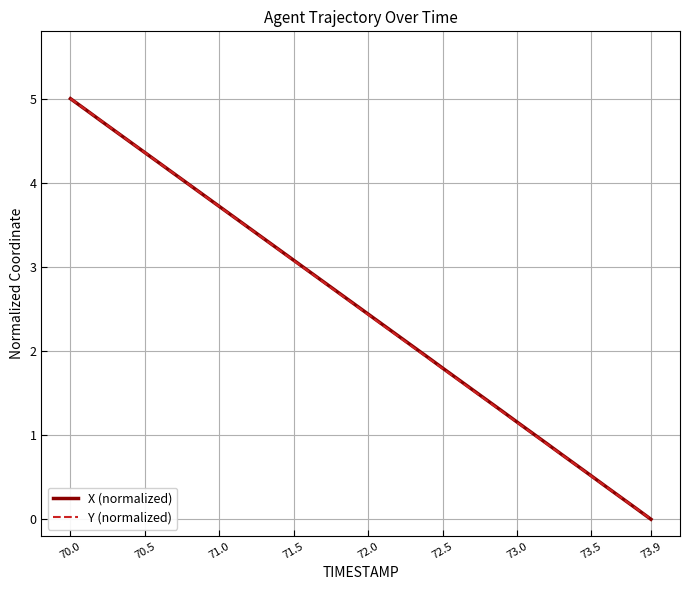

What is the maximum value shown in the chart?

5.0